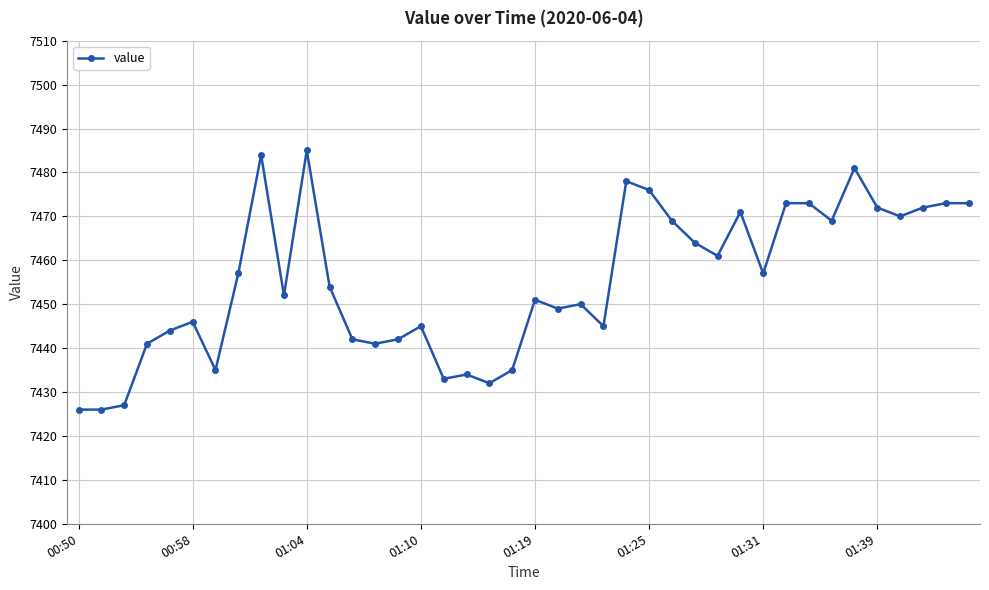

What is the maximum value shown in the chart?

7485